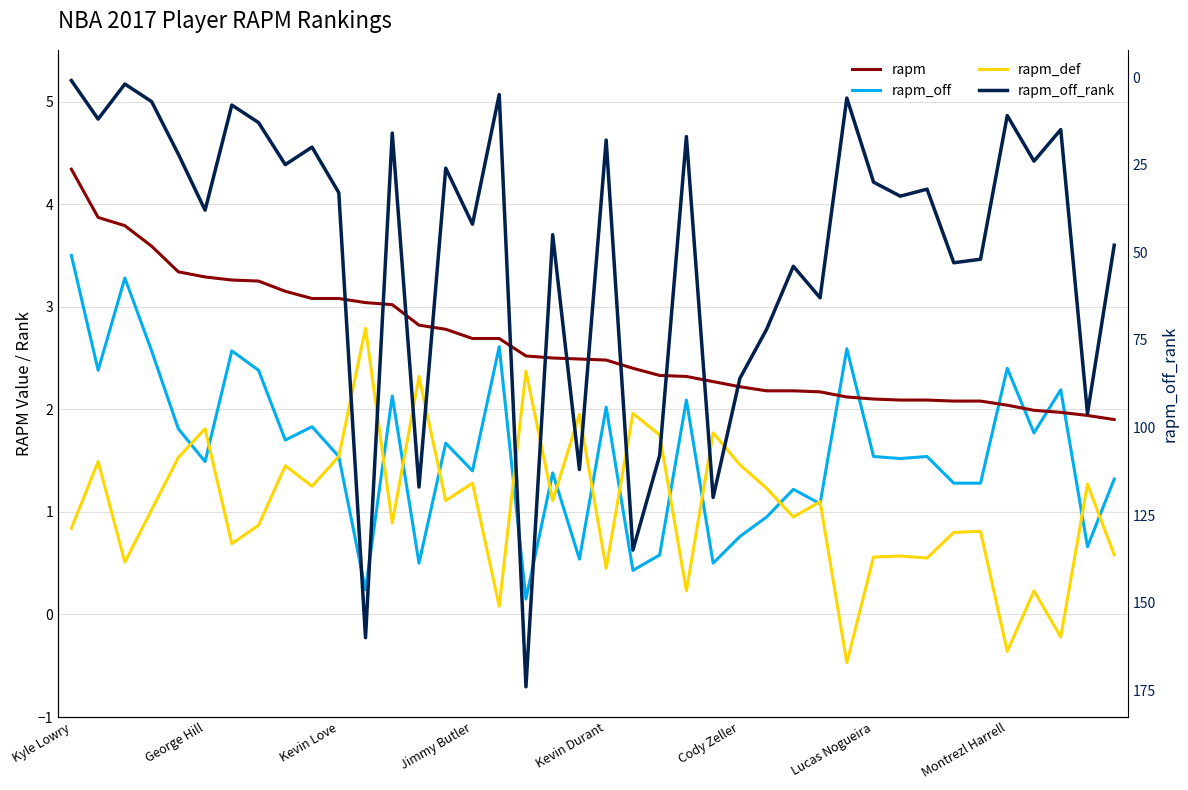

At how many categories does at least one series exceed 141?

2